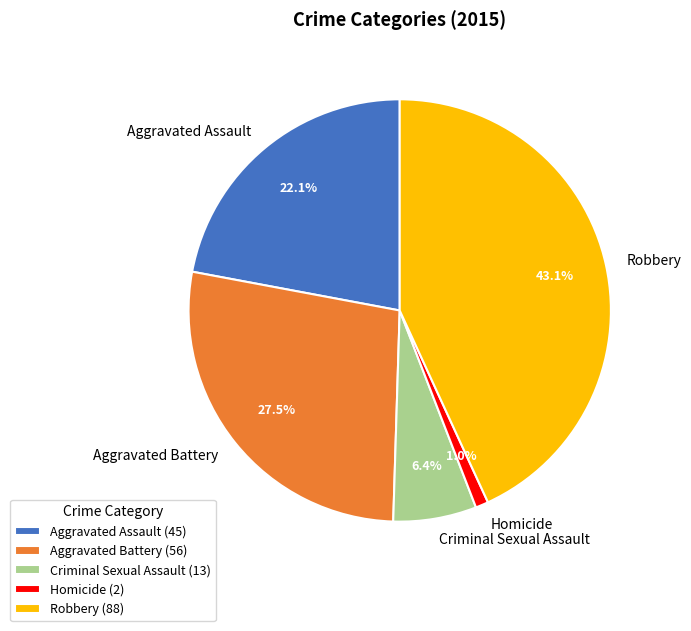

How many slices are in this pie chart?

5